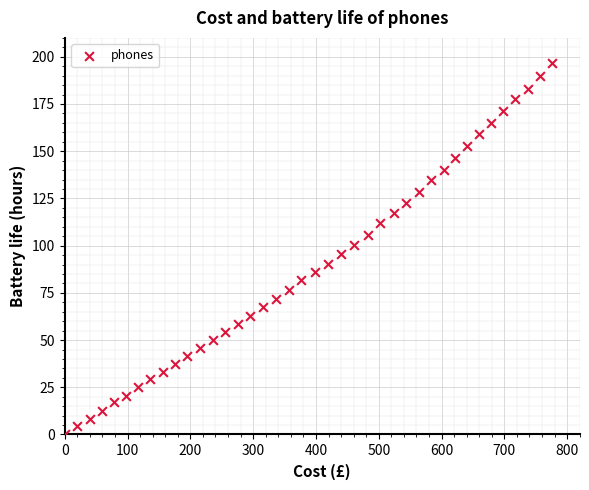

What is the range of X values (max minus min)?

776.2